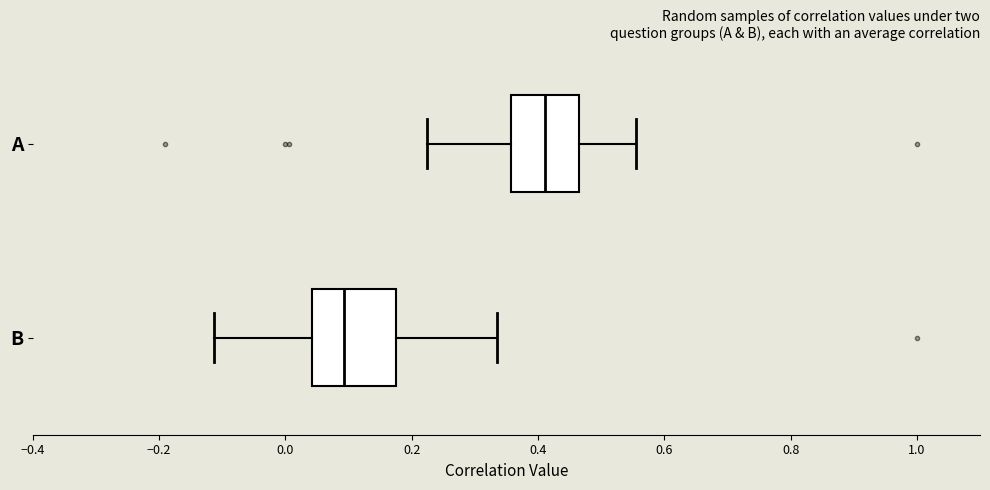

Comparing the boxes themselves (not the whiskers), which one is the widest?

B